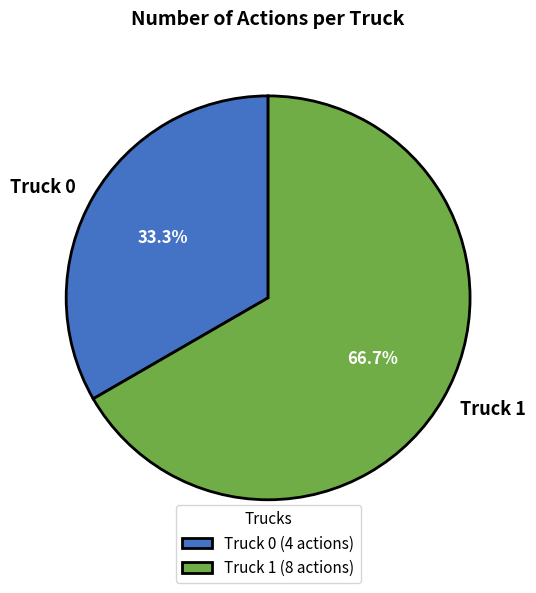

Does Truck 0 represent more than half of the total?

No